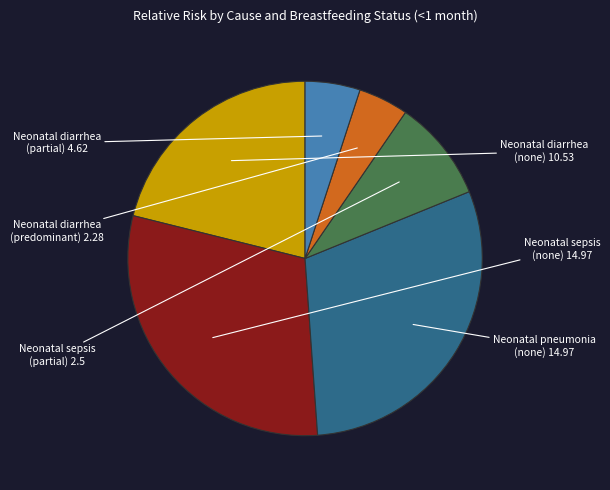

Is there any slice that represents more than half of the pie?

No